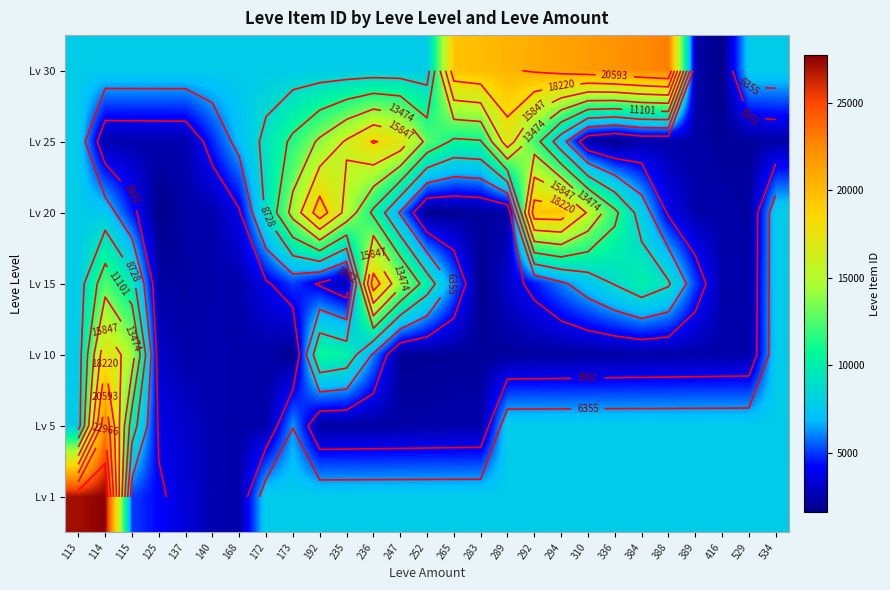

Is the value of Lv 15 at 292 greater than the value of Lv 1 at 115?

No